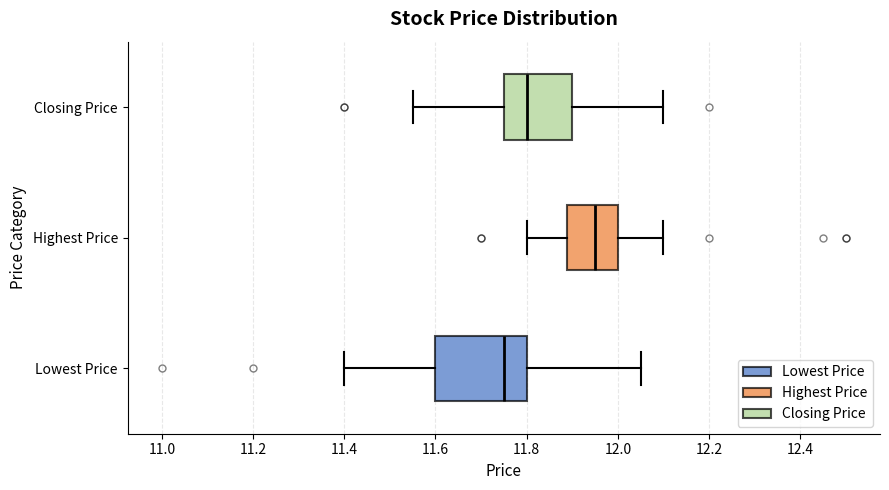

Reading bottom to top, read every box against the x-axis: the position of its median line, the range the box covers, and the ends of its whiskers. The values are not printed on the chart, so give them approximately, as read against the axis.

Lowest Price: median 11.76, box 11.60 to 11.80, whiskers 11.40 to 12.06
Highest Price: median 11.96, box 11.88 to 12.00, whiskers 11.80 to 12.10
Closing Price: median 11.80, box 11.76 to 11.90, whiskers 11.56 to 12.10